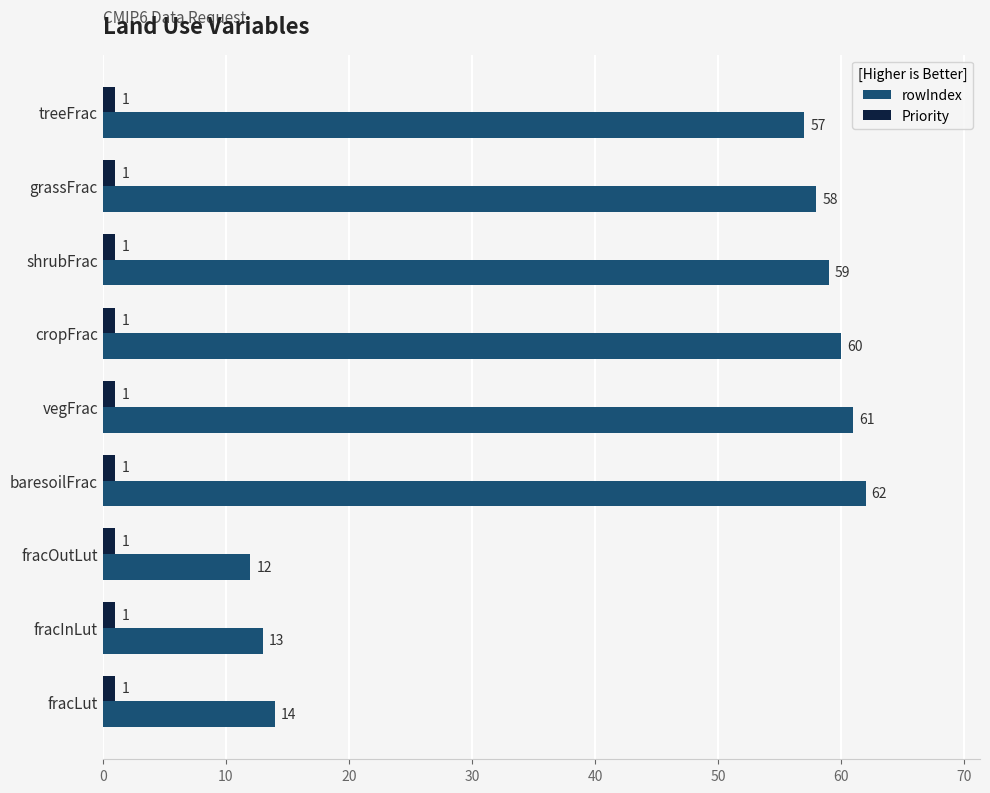

At which label does rowIndex reach its minimum?

fracOutLut